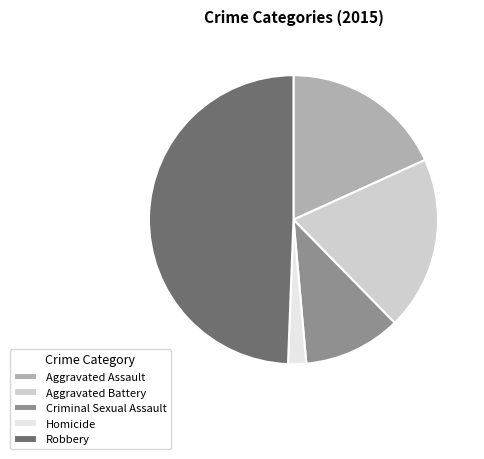

The Aggravated Battery slice represents 12% of the pie. True or false?

False